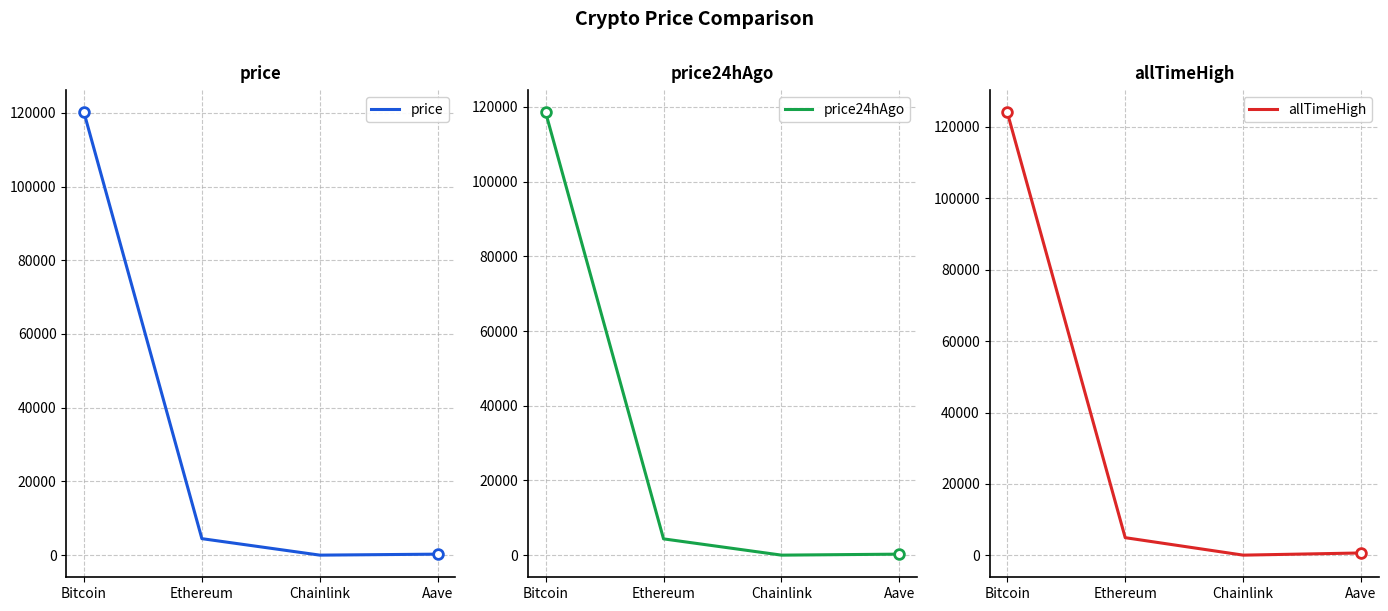

True or false: price has more than 1 points higher than both neighbors.

False